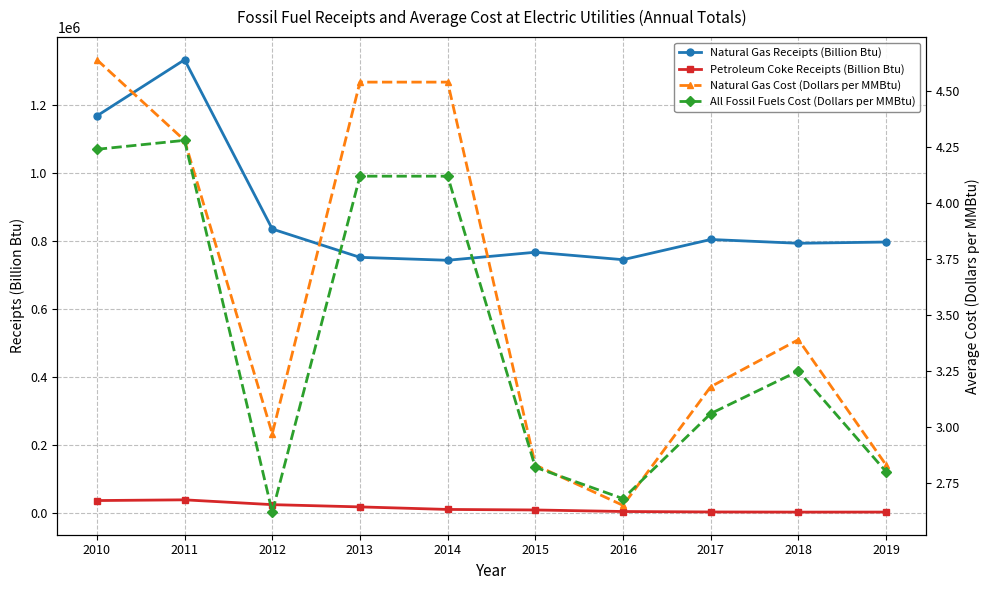

What is the difference between the second highest and second lowest values in the All Fossil Fuels Cost (Dollars per MMBtu) series?

1.6